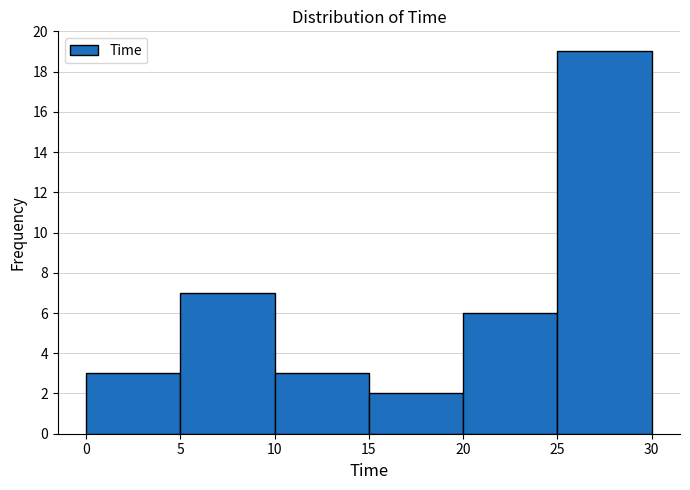

How tall is the bar that spans 10 to 15 on the x-axis? The values are not printed on the chart, so give them approximately, as read against the axis.

3